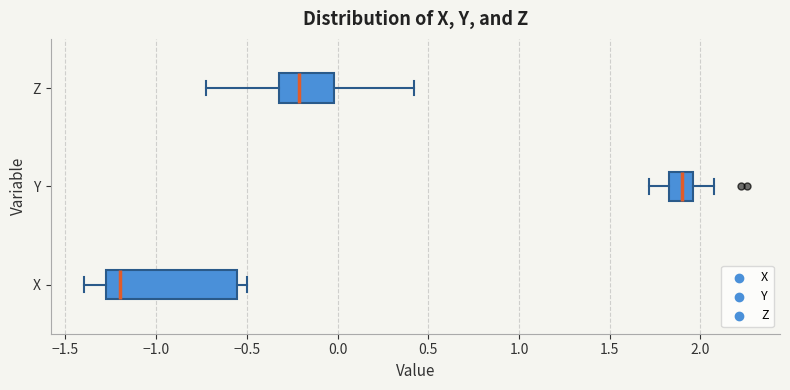

Reading bottom to top, read every box against the x-axis: the position of its median line, the range the box covers, and the ends of its whiskers. The values are not printed on the chart, so give them approximately, as read against the axis.

X: median -1.20, box -1.30 to -0.55, whiskers -1.40 to -0.50
Y: median 1.90, box 1.80 to 1.95, whiskers 1.70 to 2.10
Z: median -0.20, box -0.30 to 0.00, whiskers -0.70 to 0.40